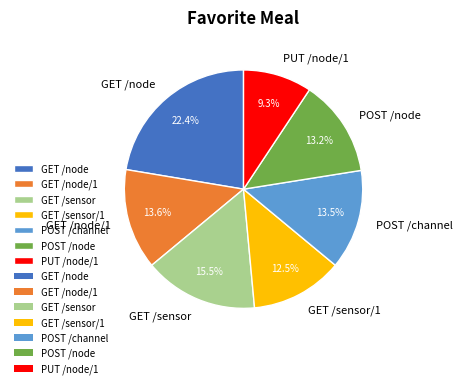

What portion of the pie excludes GET /node/1?

86.4%